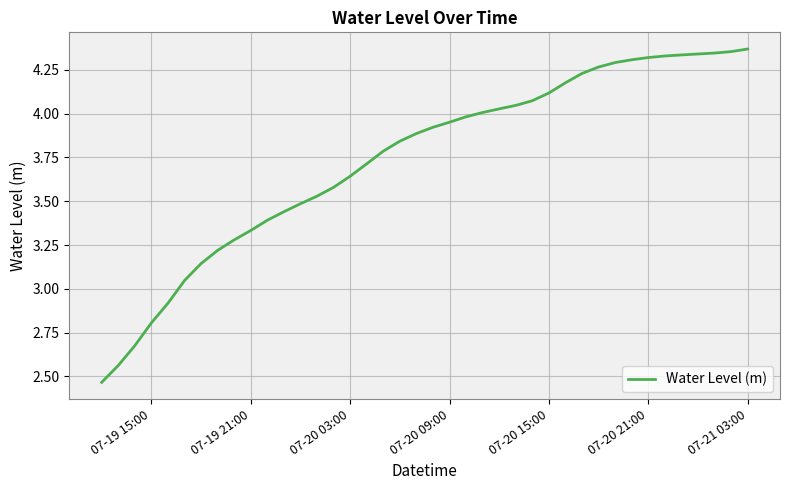

What is the difference between the maximum and minimum values?

1.9